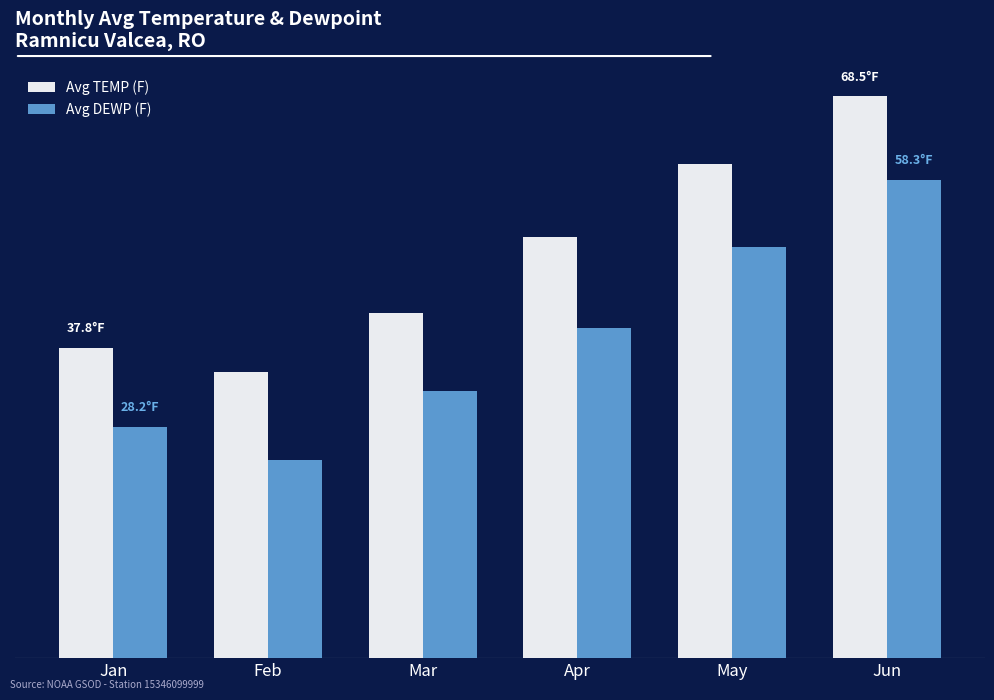

Does the chart contain any negative values?

No